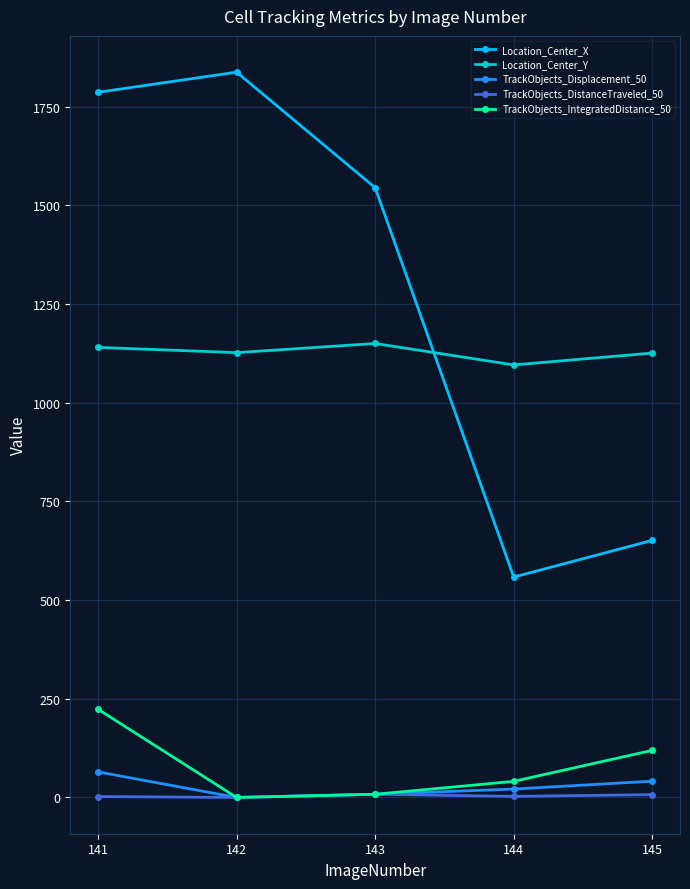

What is the average value of the TrackObjects_DistanceTraveled_50 series?

4.0